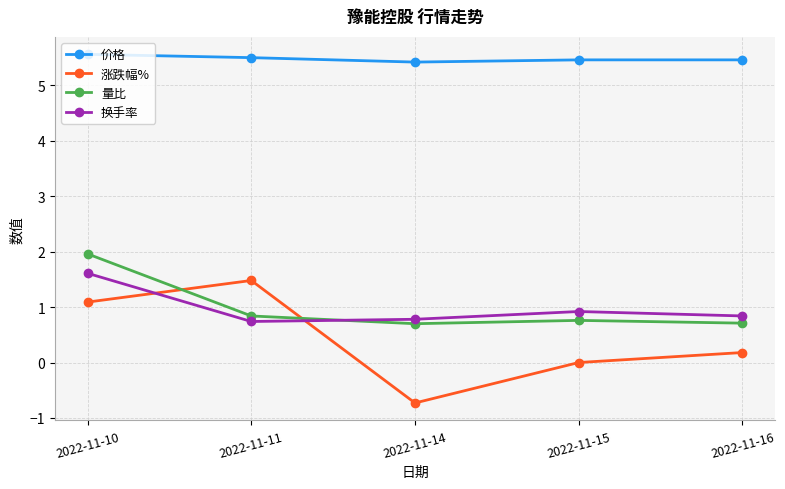

Which category has the highest value across all series?

2022-11-10